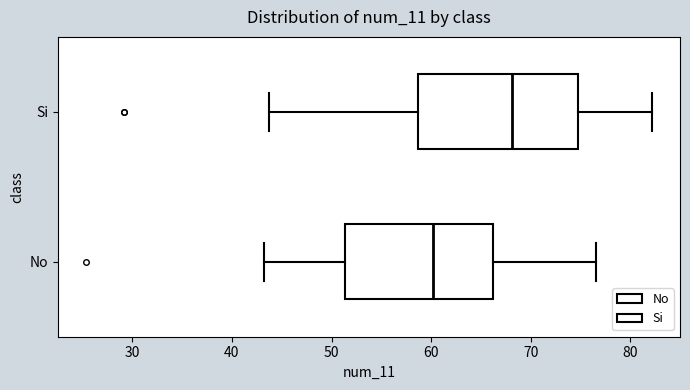

Where is the right edge of the box for Si on the x-axis? The values are not printed on the chart, so give them approximately, as read against the axis.

75